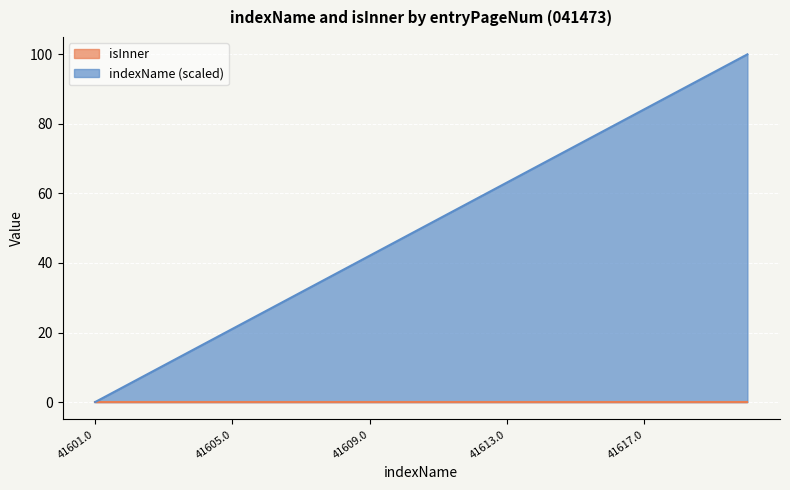

What is the label of the 2nd point from the right?

41619.0